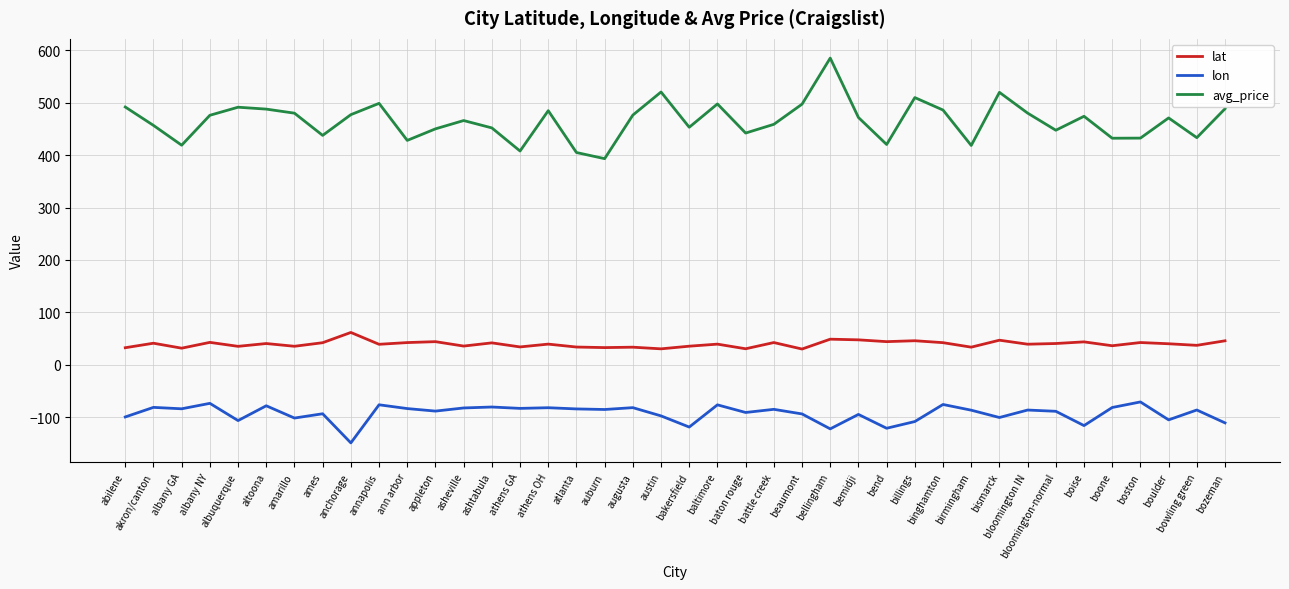

Between athens OH and bakersfield, which series saw the biggest shift?

lon